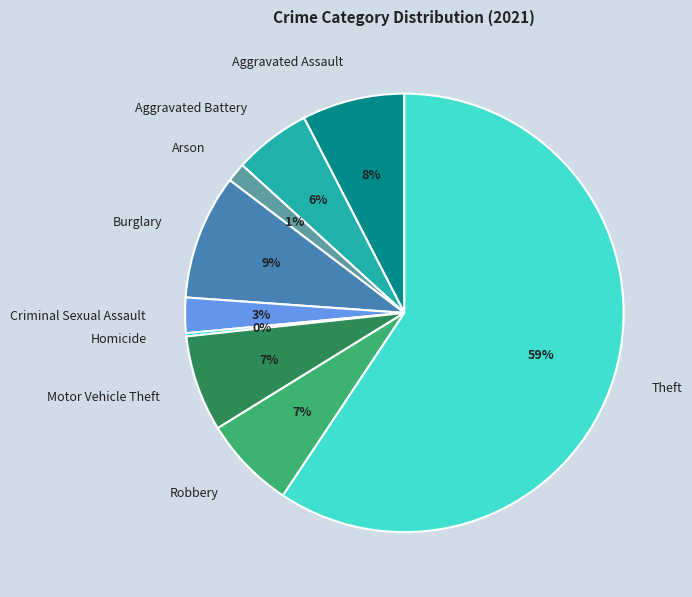

To the nearest percent, what is the difference between the largest and smallest slice percentages?

59%